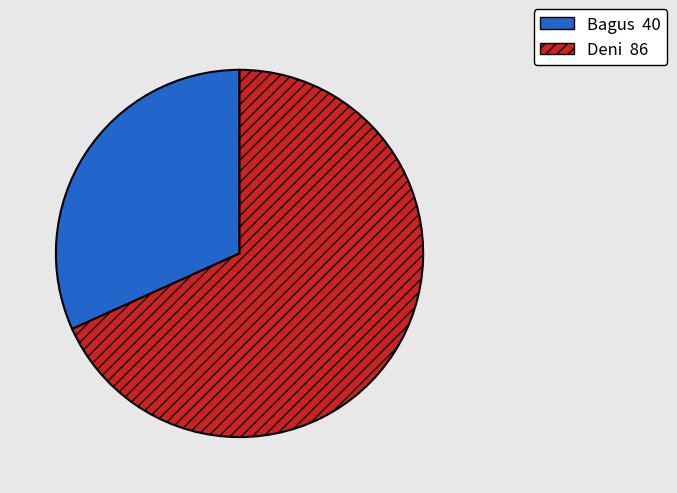

Is there a majority slice in this chart?

Yes